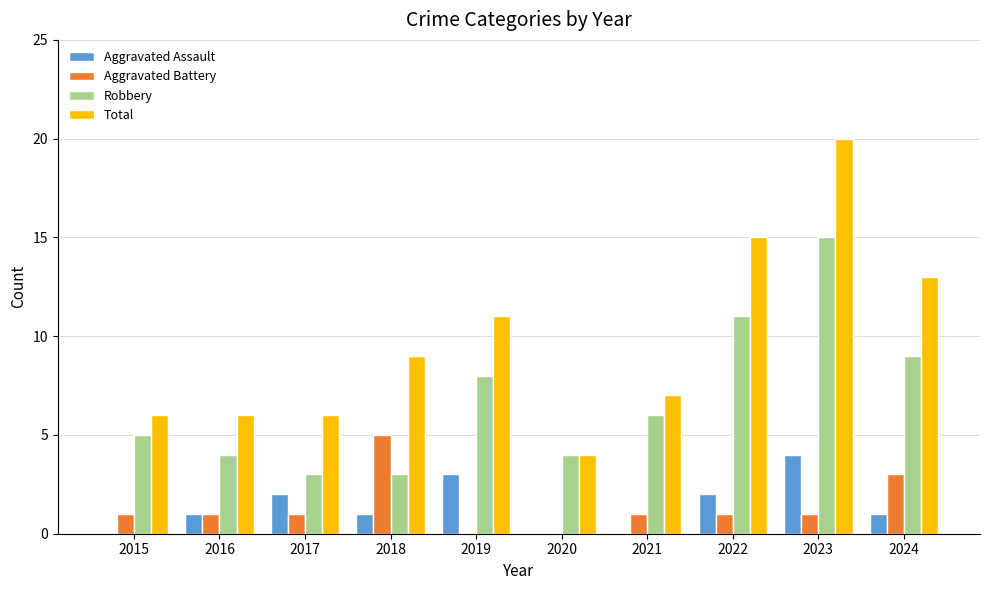

What is the sum of all Aggravated Battery values?

14